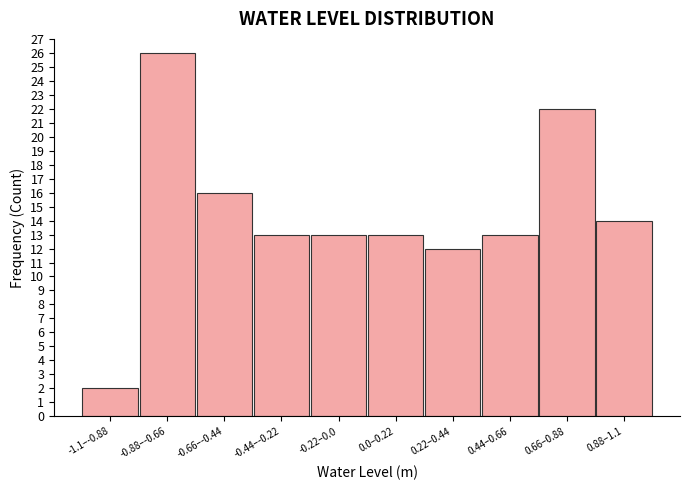

Reading right to left, what are all the values shown in this chart?

14	22	13	12	13	13	13	16	26	2